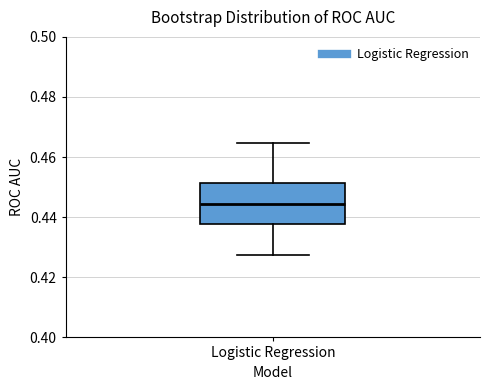

Transcribe this box plot: give where the median line is, the range the box spans, and where the two whiskers end, as read against the y-axis. The values are not printed on the chart, so give them approximately, as read against the axis.

median 0.444, box 0.438 to 0.452, whiskers 0.428 to 0.464